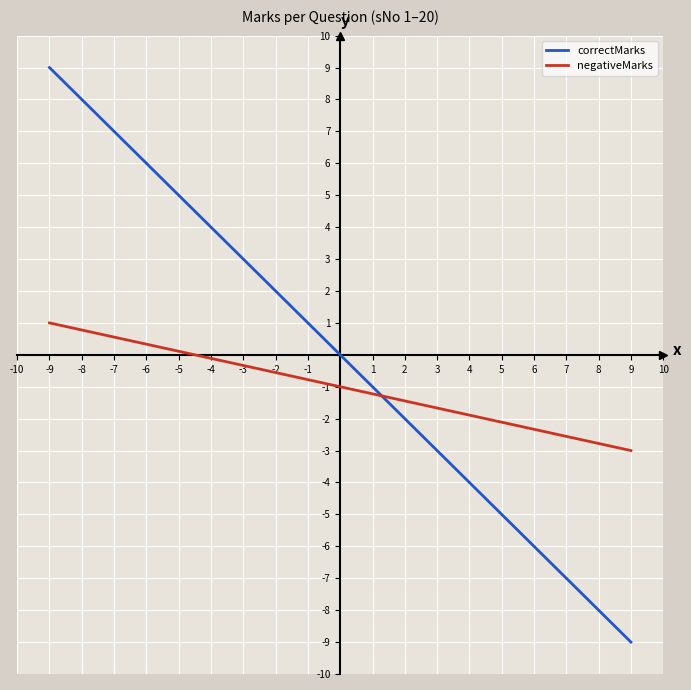

True or false: correctMarks has more than 1 points higher than both neighbors.

False